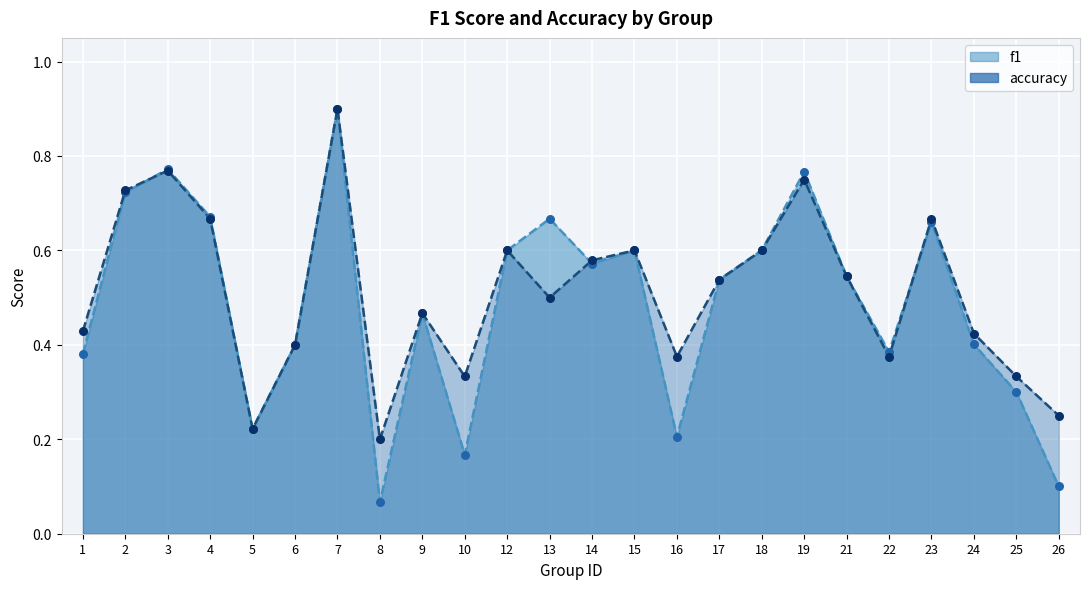

Is the value of f1 at 6 greater than the value of accuracy at 15?

No